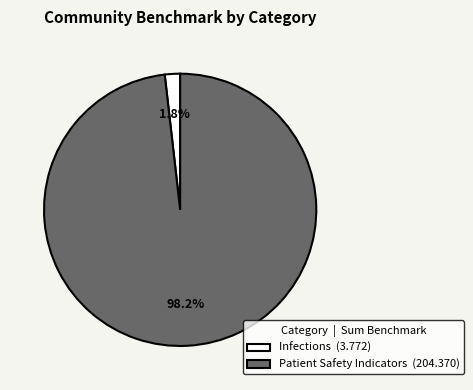

Which category accounts for the majority?

Patient Safety Indicators (204.370)